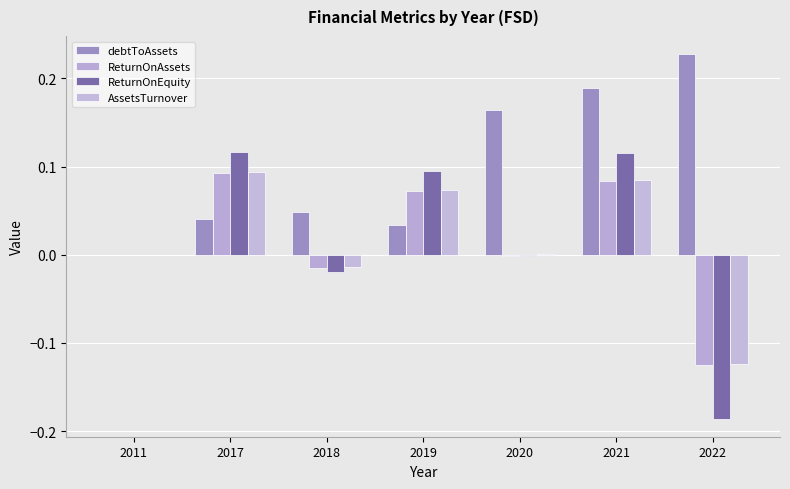

How many positive values does the debtToAssets series have?

6